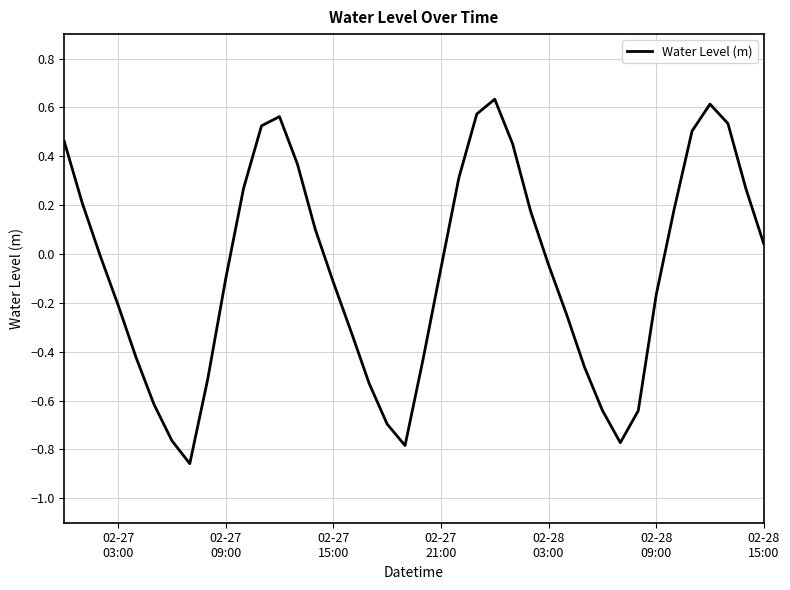

What is the difference between the maximum and minimum values?

1.5